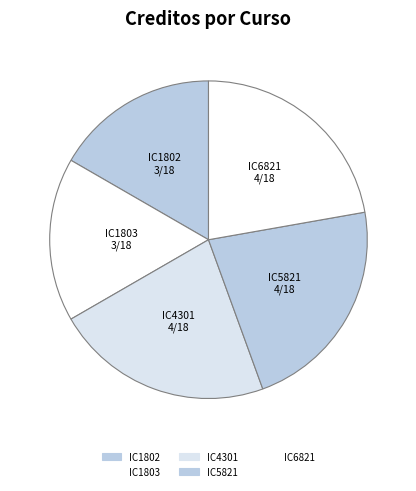

What is the ratio of the value at IC1802 to the value at IC1803?

1.0